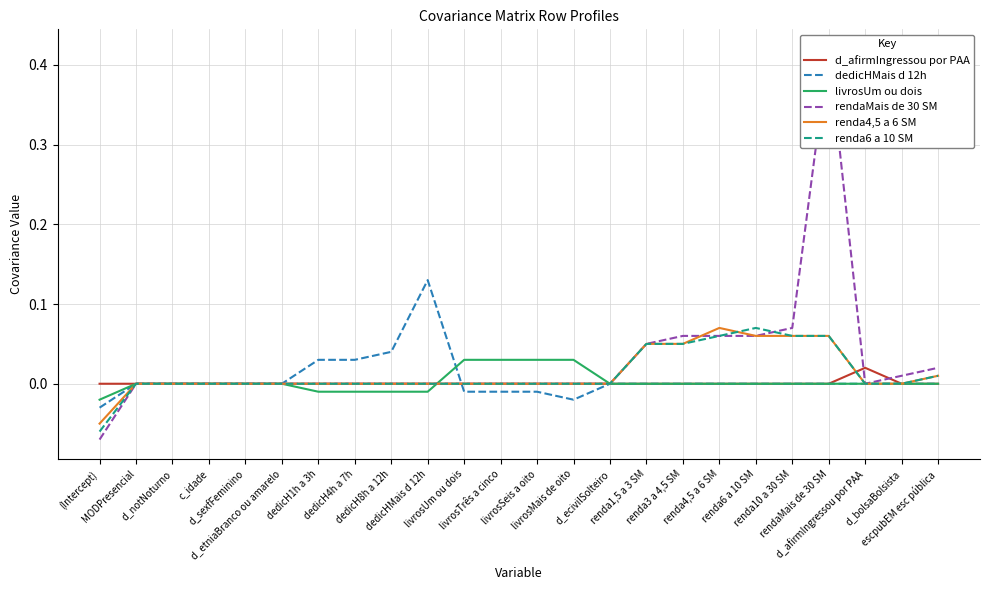

Which series has the widest spread of values?

rendaMais de 30 SM